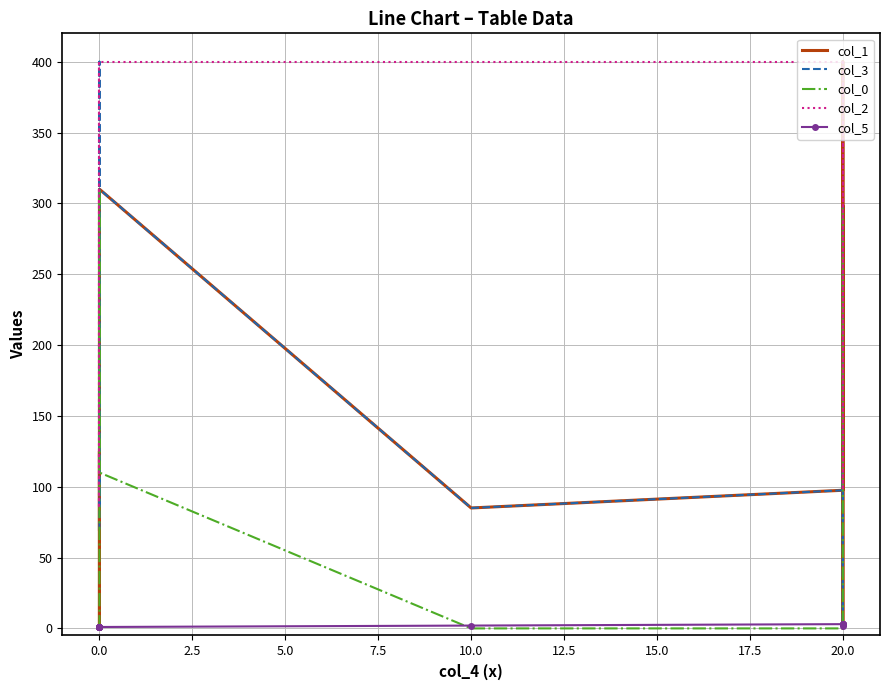

How many values in the col_1 series are below 97?

7